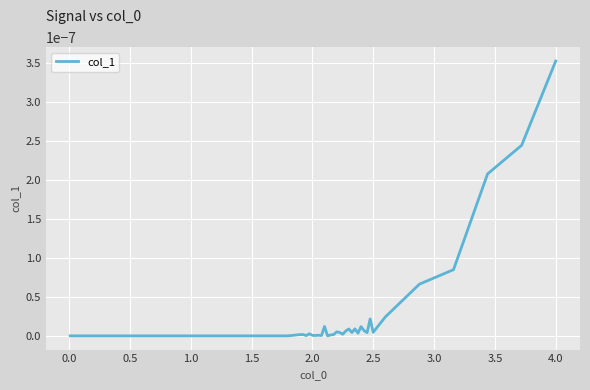

At which category does the chart reach its peak across all series?

4.0